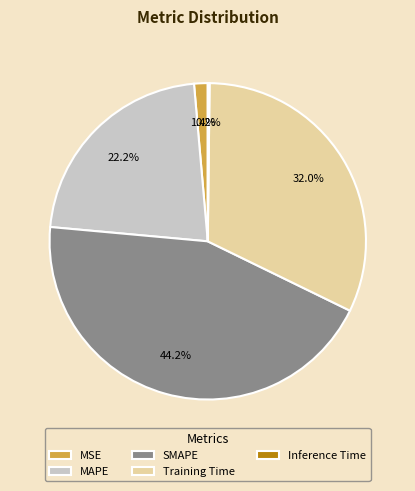

True or false: MAPE accounts for 31% of the total.

False